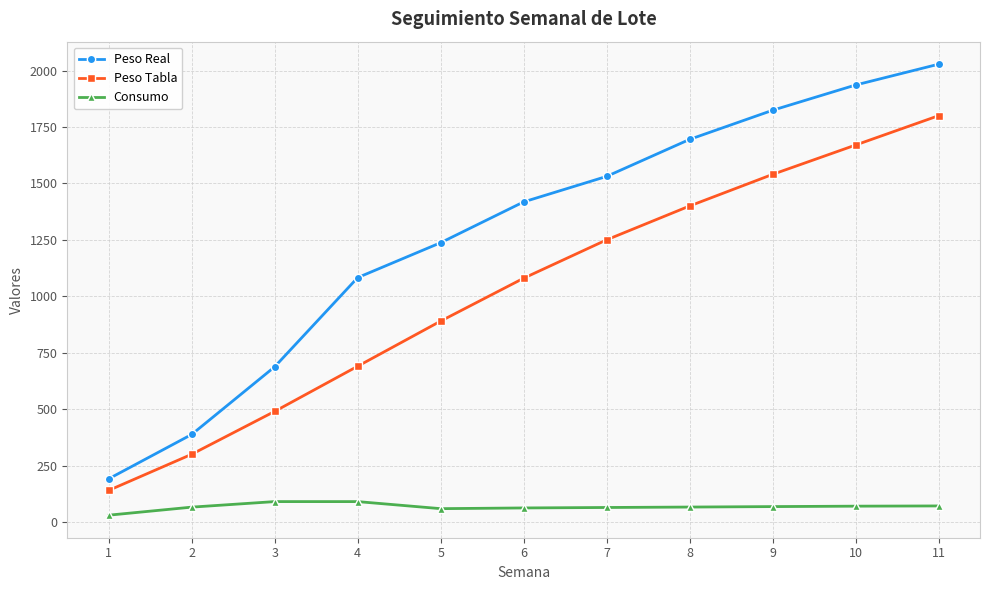

What are all the series names shown in the legend?

Peso Real, Peso Tabla, Consumo